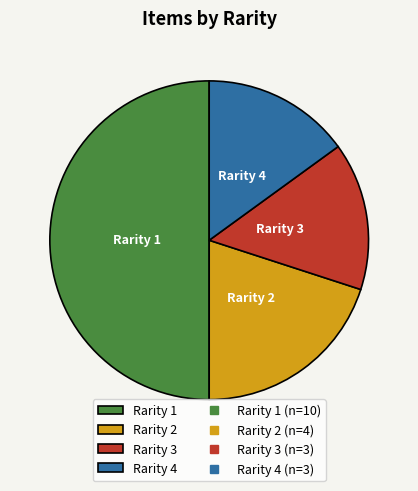

True or false: Rarity 4 accounts for 21% of the total.

False